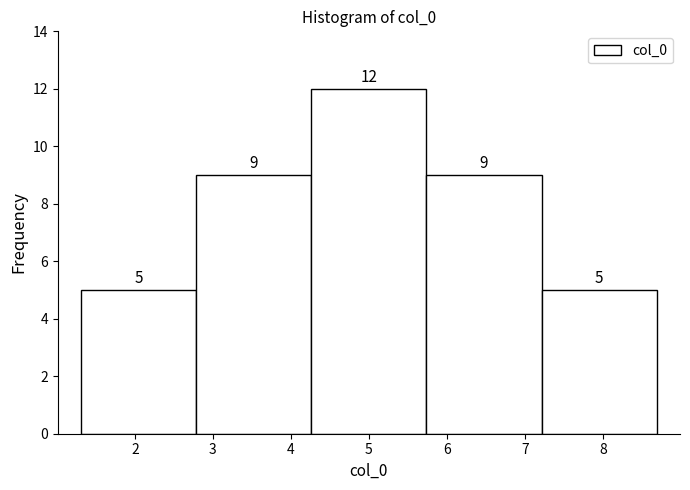

Reading left to right, transcribe this chart: for each bar, give the range it covers on the x-axis and its height. The bar edges are not printed on the chart, so give them approximately, as read against the axis.

1.3 to 2.8: 5
2.8 to 4.3: 9
4.3 to 5.7: 12
5.7 to 7.2: 9
7.2 to 8.7: 5